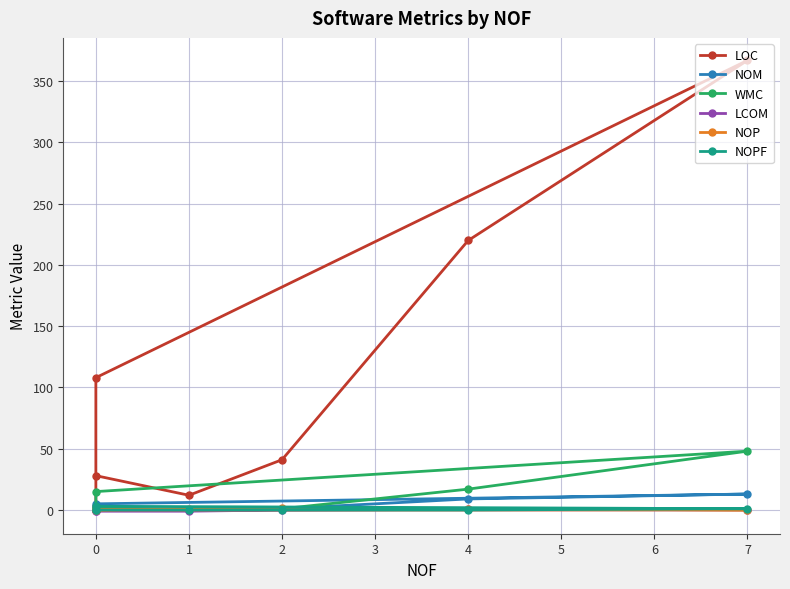

What are all the series names shown in the legend?

LOC, NOM, WMC, LCOM, NOP, NOPF